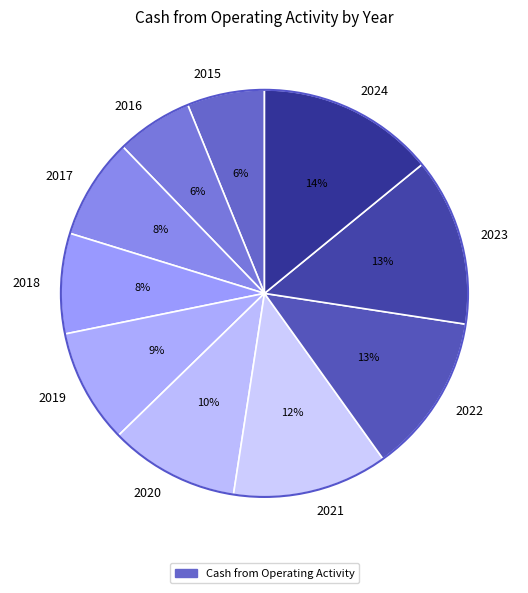

Do 2016 and 2017 together represent more than half of the pie?

No